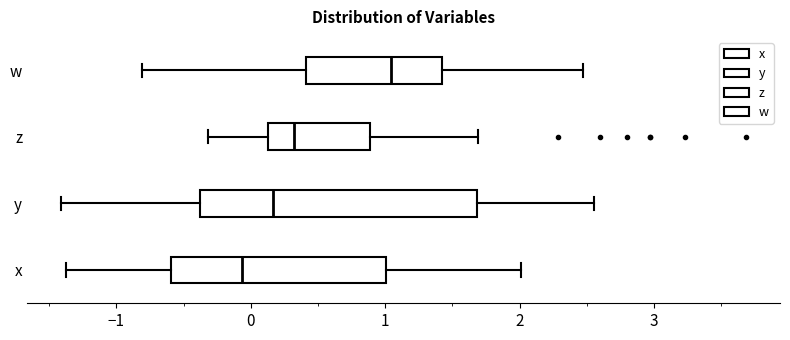

Reading bottom to top, read every box against the x-axis: the position of its median line, the range the box covers, and the ends of its whiskers. The values are not printed on the chart, so give them approximately, as read against the axis.

x: median -0.1, box -0.6 to 1.0, whiskers -1.4 to 2.0
y: median 0.2, box -0.4 to 1.7, whiskers -1.4 to 2.6
z: median 0.3, box 0.1 to 0.9, whiskers -0.3 to 1.7
w: median 1.0, box 0.4 to 1.4, whiskers -0.8 to 2.5